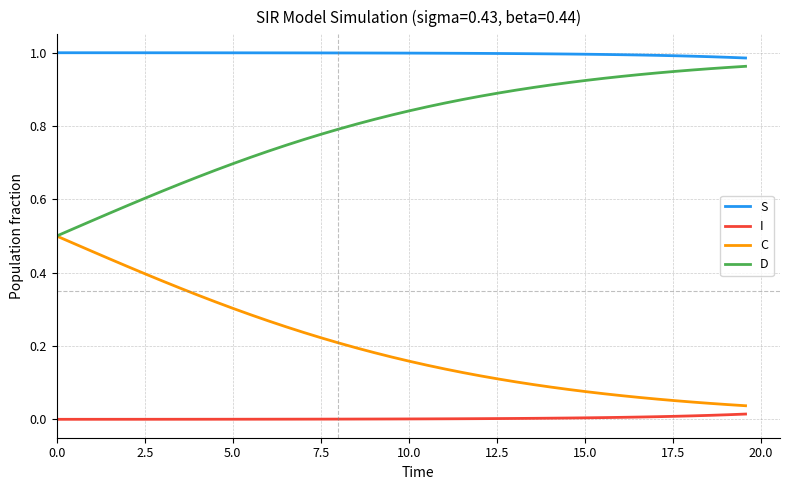

True or false: D and I cross at least once.

False